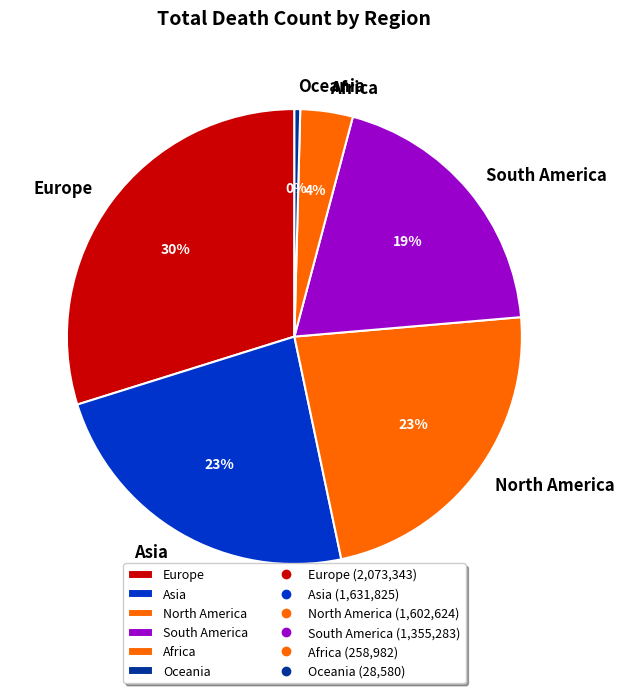

True or false: Asia accounts for 23% of the total.

True